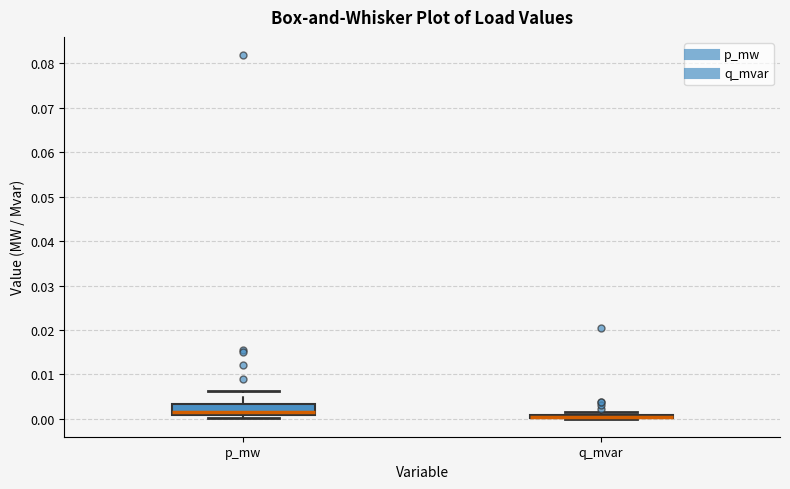

Which box is the tallest, from its lower edge to its upper edge?

p_mw